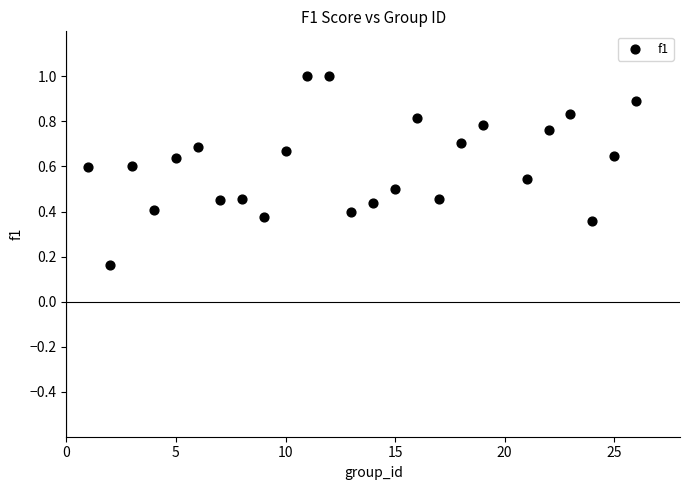

What is the range of X values (max minus min)?

25.0